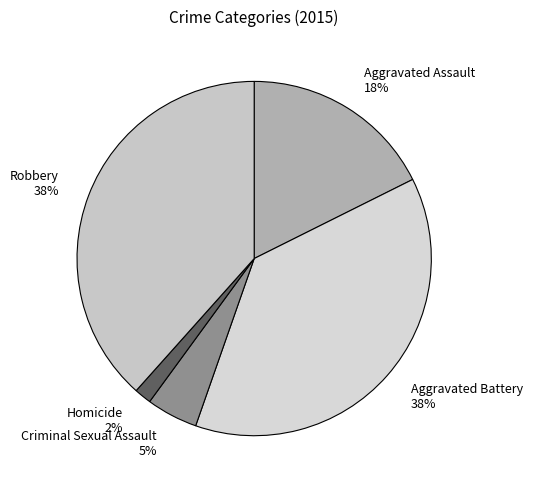

How many slices are in this pie chart?

5